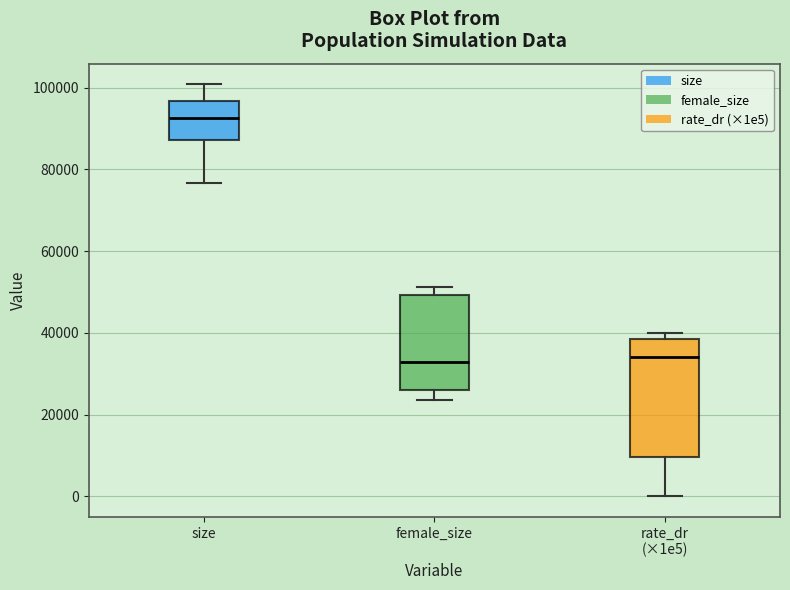

Reading left to right, read every box against the y-axis: the position of its median line, the range the box covers, and the ends of its whiskers. The values are not printed on the chart, so give them approximately, as read against the axis.

size: median 92000, box 88000 to 96000, whiskers 76000 to 100000
female_size: median 32000, box 26000 to 50000, whiskers 24000 to 52000
rate_dr (×1e5): median 34000, box 10000 to 38000, whiskers 0 to 40000